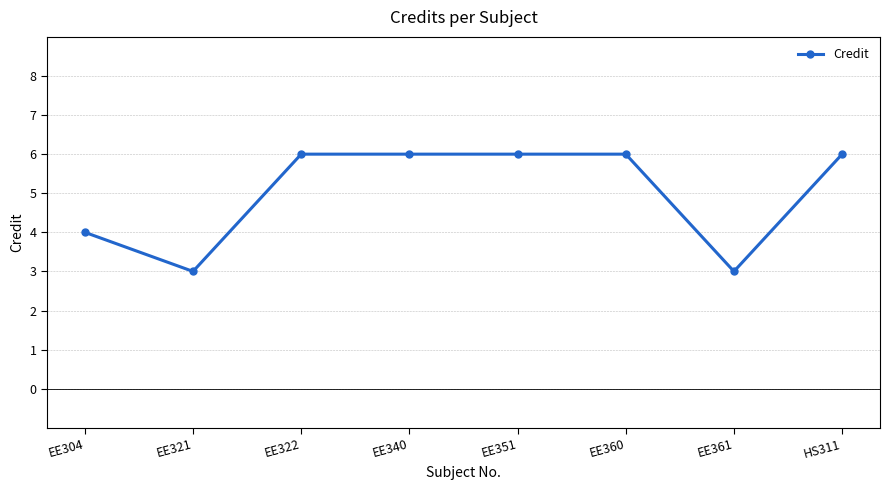

What is the smallest value displayed?

3